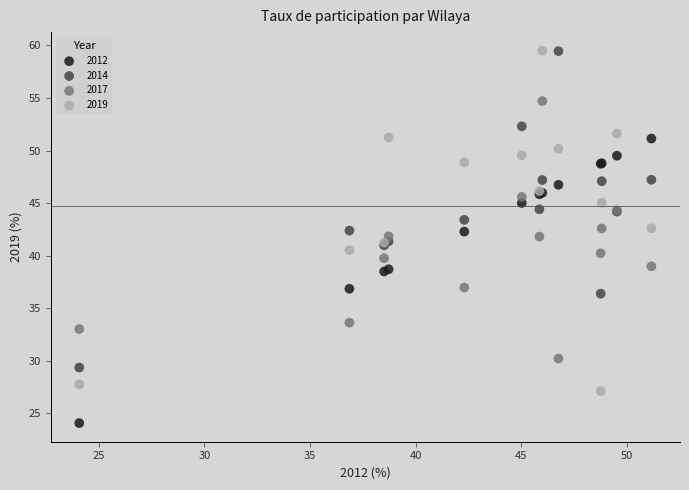

Which series reaches the minimum Y coordinate?

2012